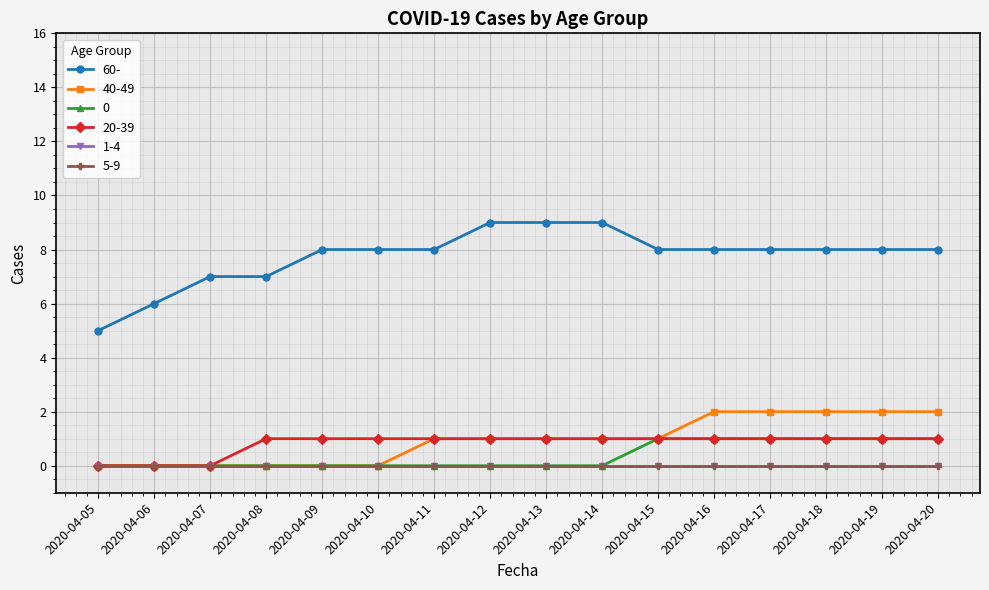

Is this an area chart (filled region under the line)?

No